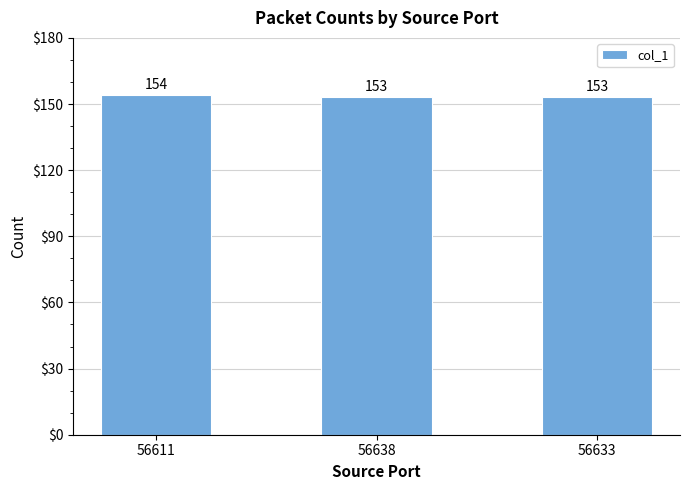

Which category has the highest value across all series?

56611